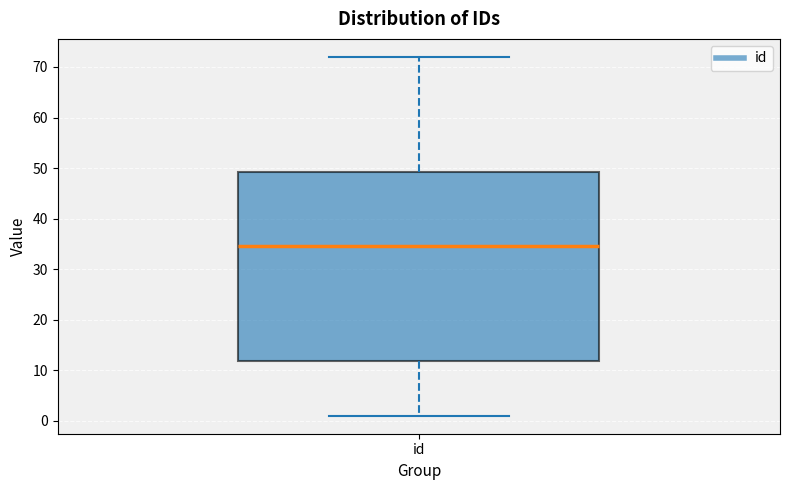

Read this box plot against the y-axis: the position of the median line, the range covered by the box, and the ends of both whiskers. The values are not printed on the chart, so give them approximately, as read against the axis.

median 35, box 12 to 49, whiskers 1 to 72